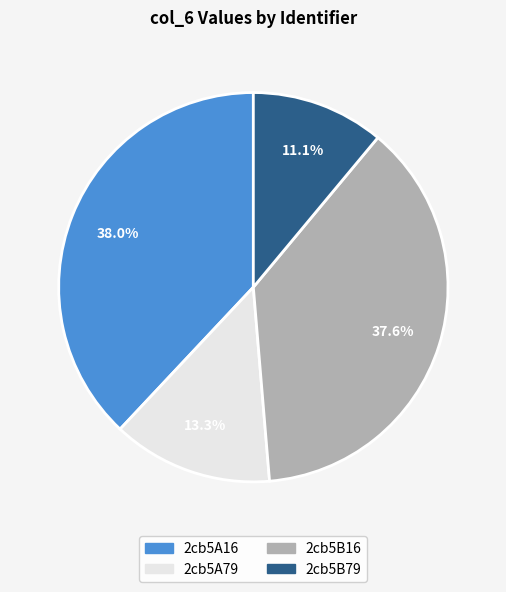

Which category has the smallest portion of the pie?

2cb5B79